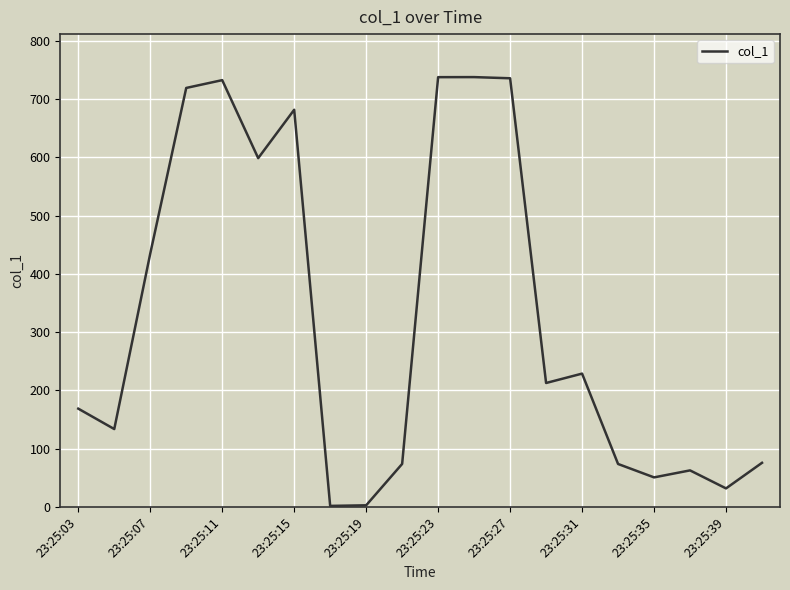

What is the difference between the maximum and minimum values?

735.5